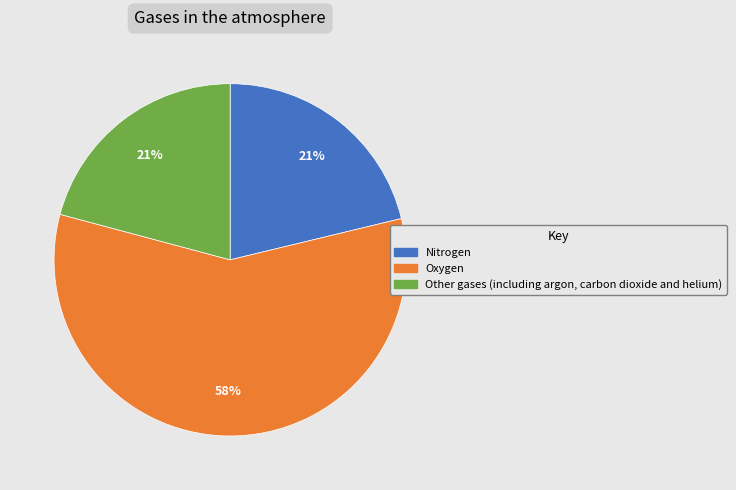

How many slices are in this pie chart?

3